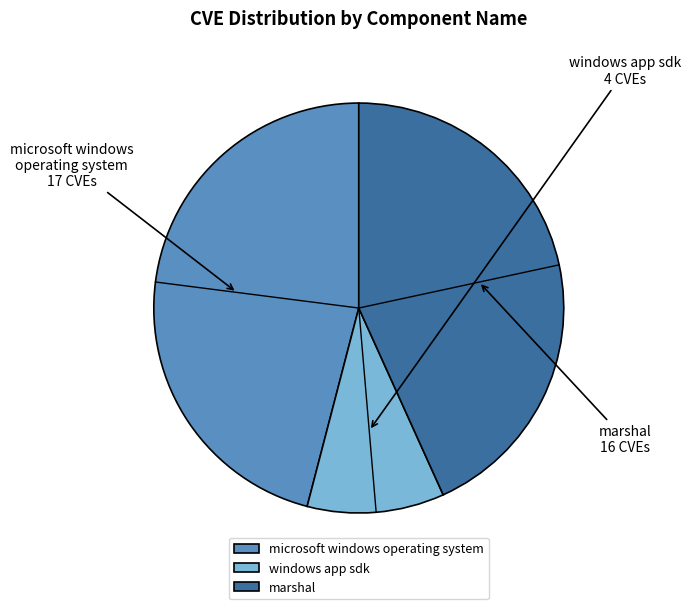

Which slice is the largest?

microsoft windows operating system